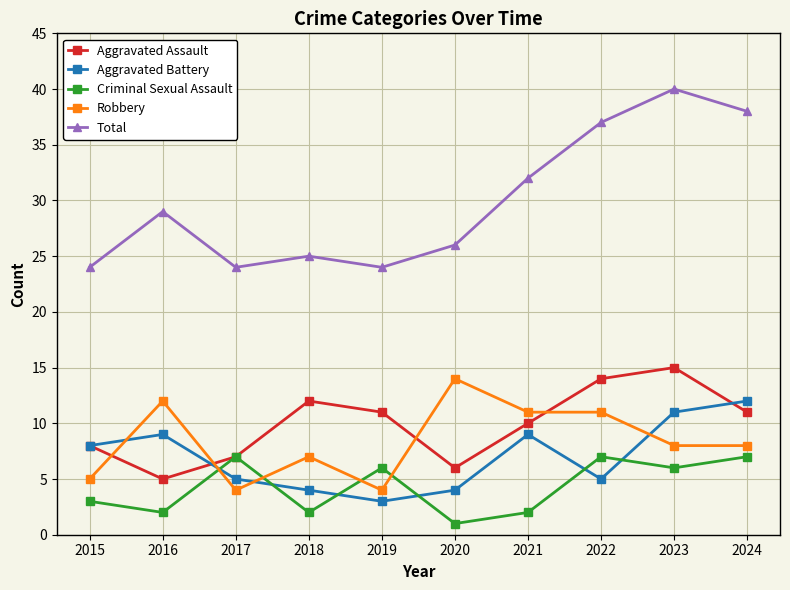

In Aggravated Battery, how many points are lower than both neighbors (excluding endpoints)?

2